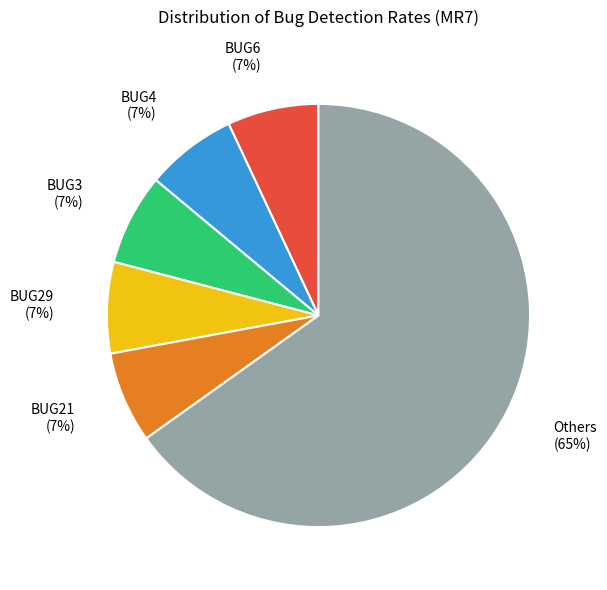

How many segments does this pie chart have?

6